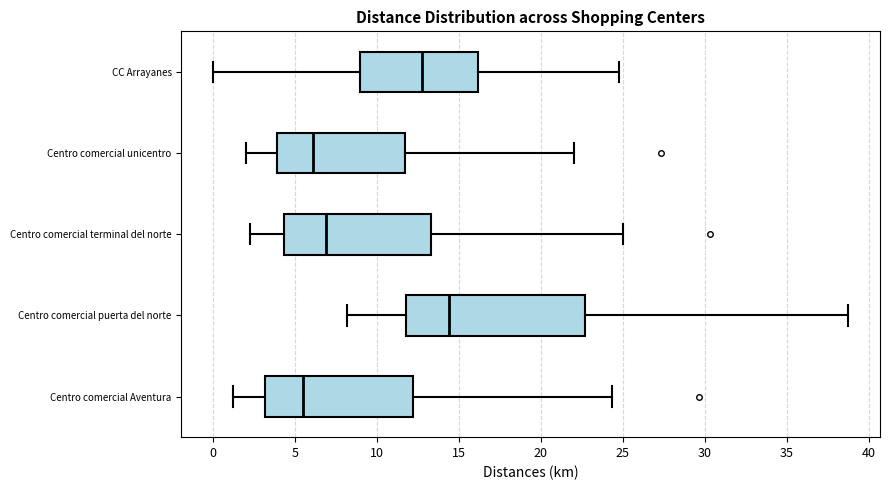

Which box is the widest, from its left edge to its right edge?

Centro comercial puerta del norte